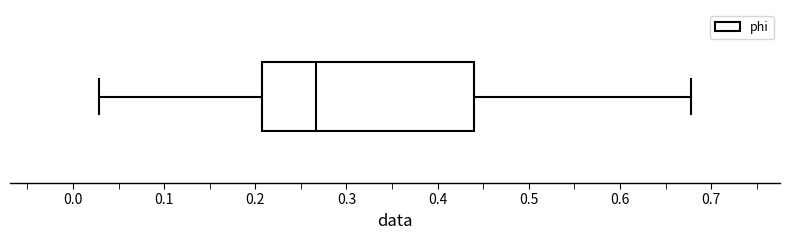

Read this box plot against the x-axis: the position of the median line, the range covered by the box, and the ends of both whiskers. The values are not printed on the chart, so give them approximately, as read against the axis.

median 0.27, box 0.21 to 0.44, whiskers 0.03 to 0.68